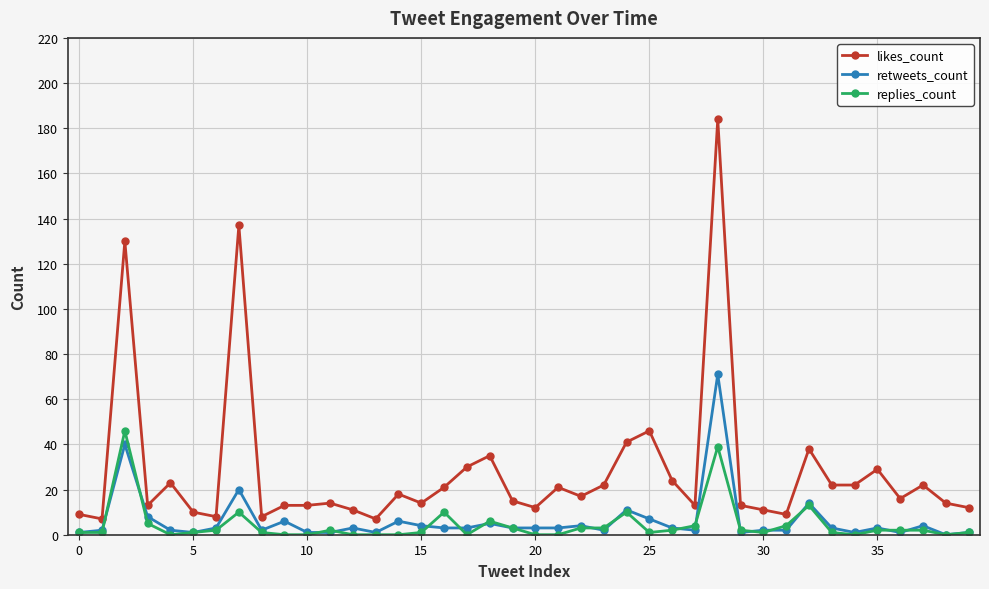

True or false: replies_count has more than 2 points higher than both neighbors.

True